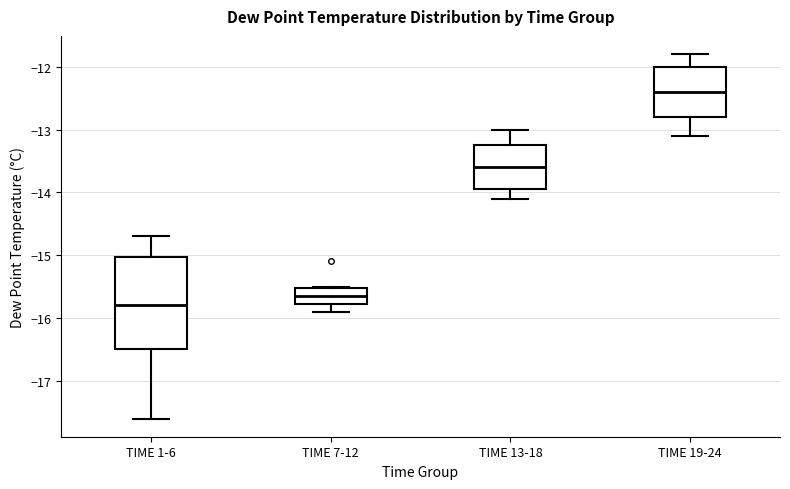

Which box's median line is the lowest?

TIME 1-6